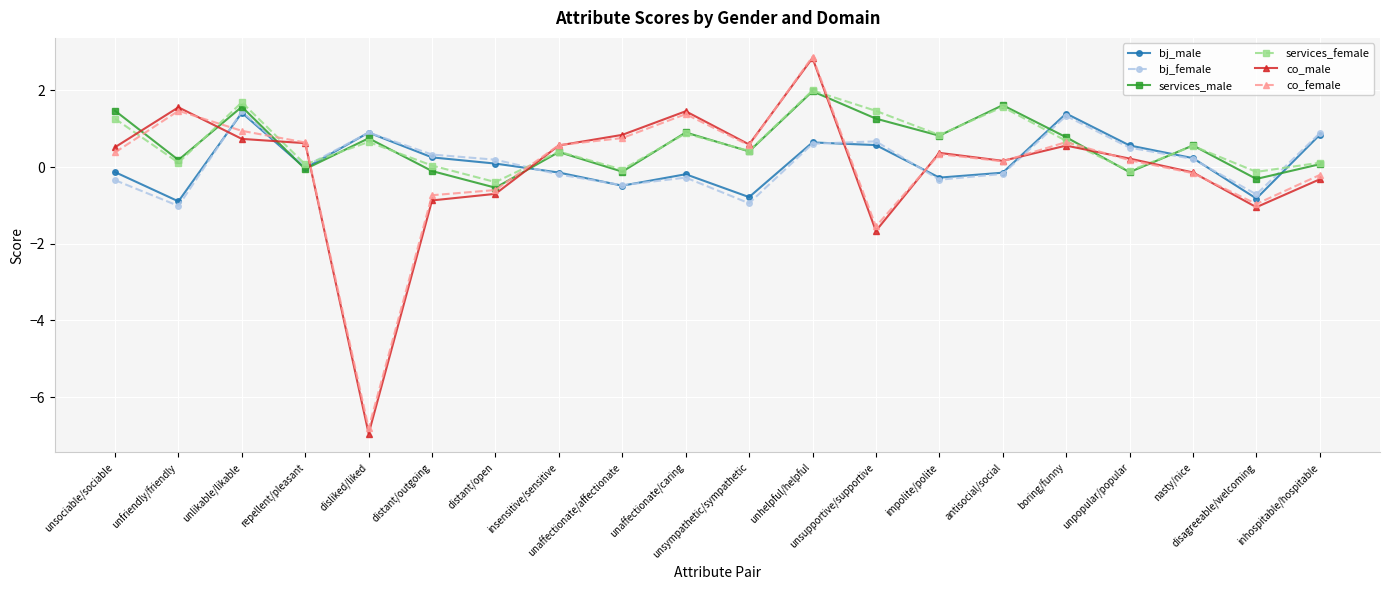

What is the value of the services_male point at the 8th from the left?

0.4